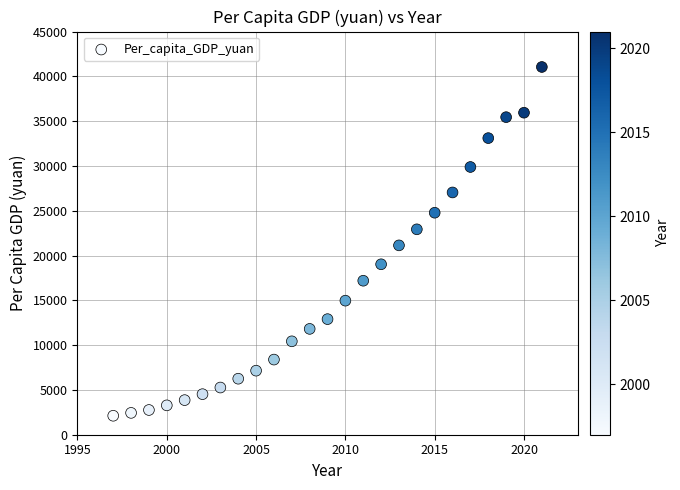

What is the range of Y values (max minus min)?

38927.5